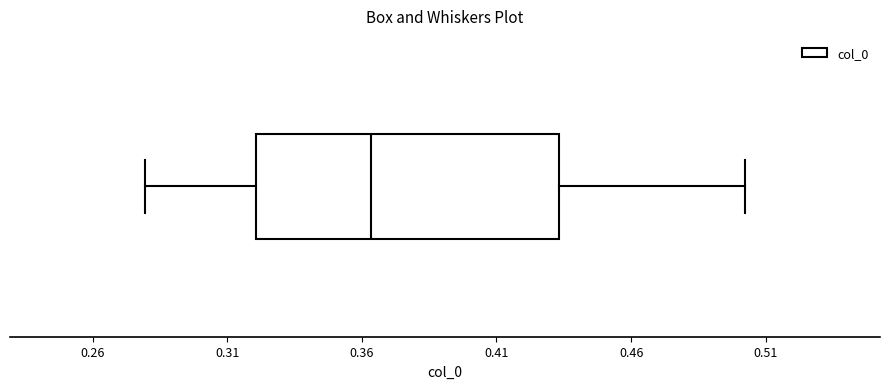

Read this box plot against the x-axis: the position of the median line, the range covered by the box, and the ends of both whiskers. The values are not printed on the chart, so give them approximately, as read against the axis.

median 0.365, box 0.320 to 0.435, whiskers 0.280 to 0.500